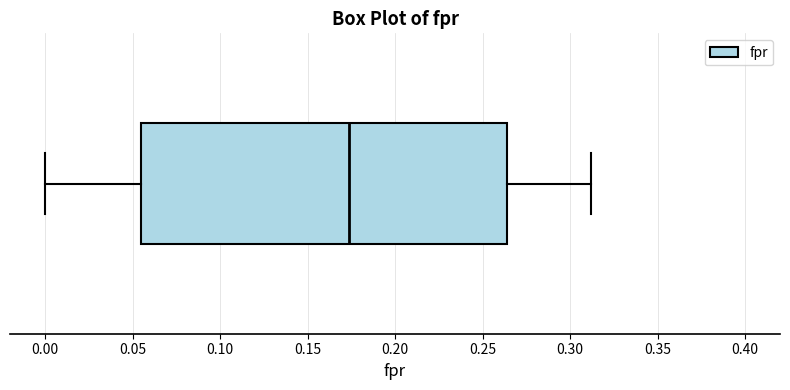

Read this box plot against the x-axis: the position of the median line, the range covered by the box, and the ends of both whiskers. The values are not printed on the chart, so give them approximately, as read against the axis.

median 0.175, box 0.055 to 0.265, whiskers 0.000 to 0.310